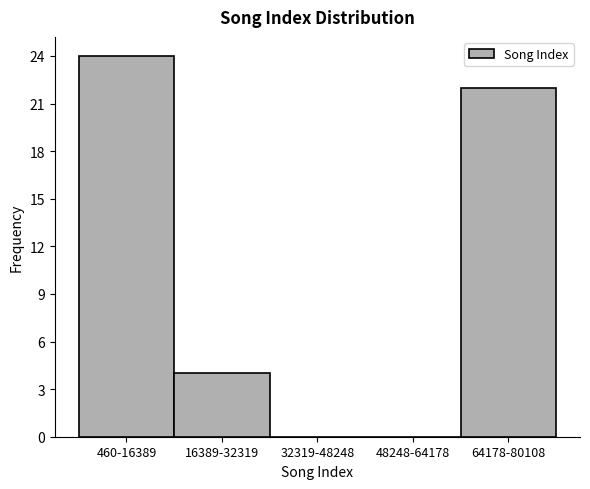

Reading left to right, transcribe all the data shown in this chart.

460-16389=24	16389-32319=4	32319-48248=0	48248-64178=0	64178-80108=22